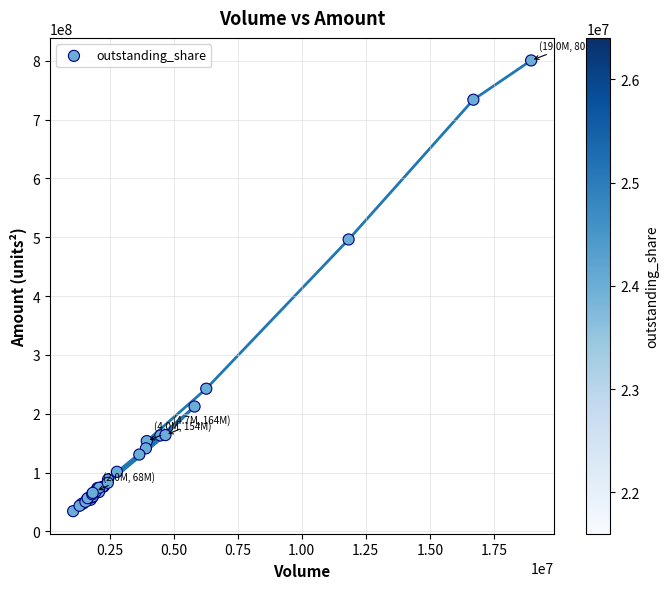

What Y value in the scatter plot is closest to 417564066?

496310528